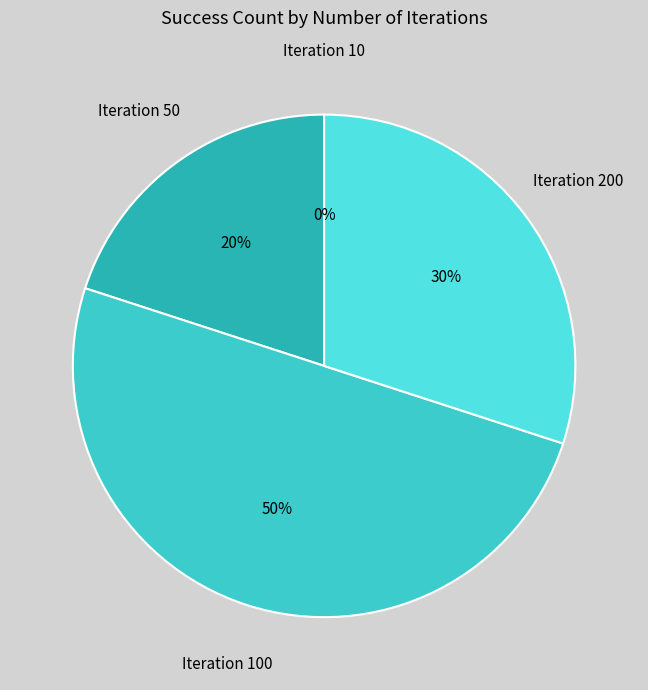

True or false: 50 accounts for 14% of the total.

False